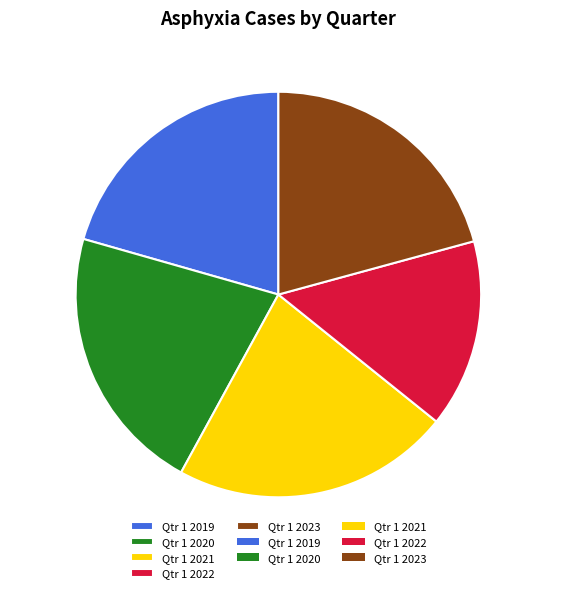

Combined, do Qtr 1 2023 and Qtr 1 2022 account for over 50%?

No